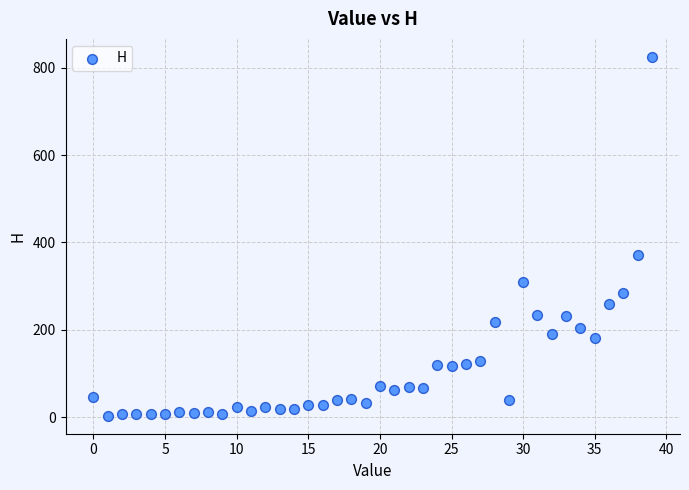

What is the range of Y values (max minus min)?

822